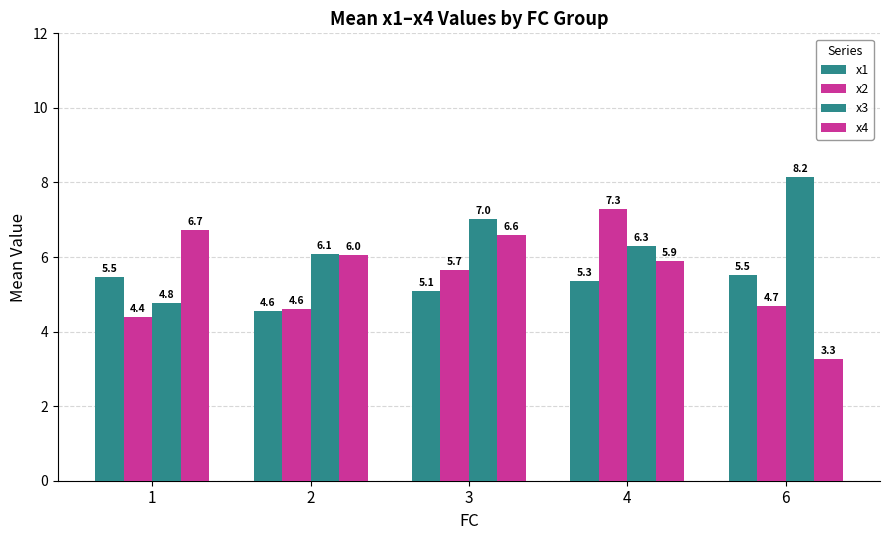

List the series in order of their peak value, lowest first.

x1, x4, x2, x3